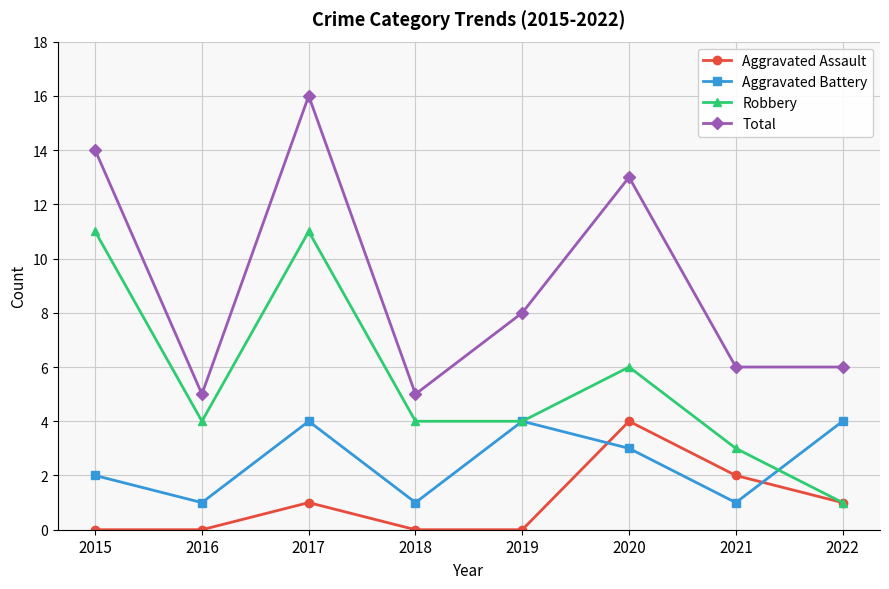

Which series changed the most between 2018 and 2020?

Total